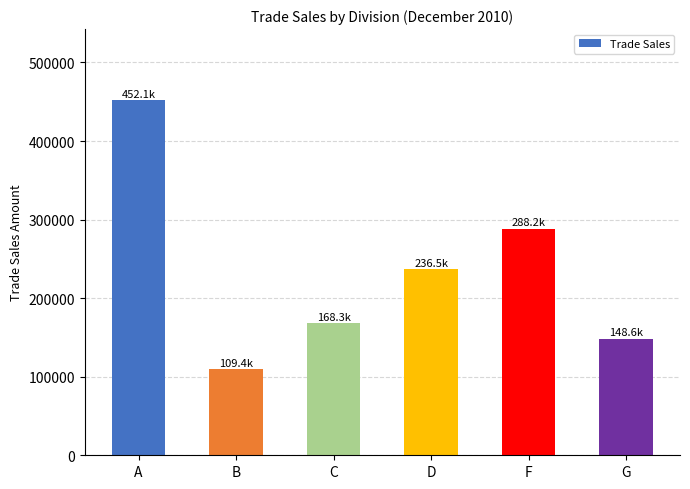

Which label corresponds to the smallest value in the chart?

B